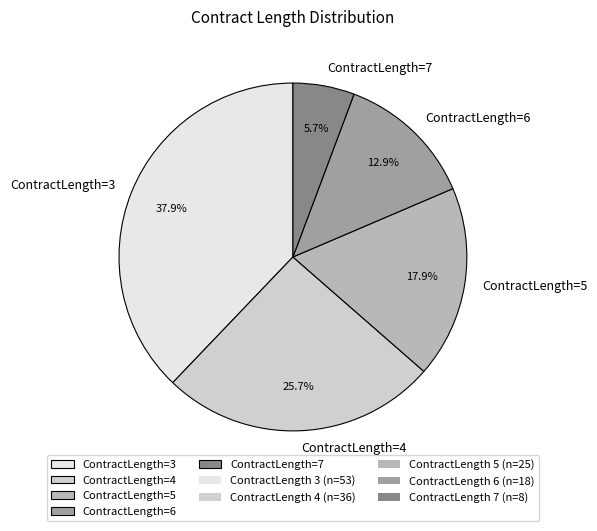

Count the number of slices in the pie.

5